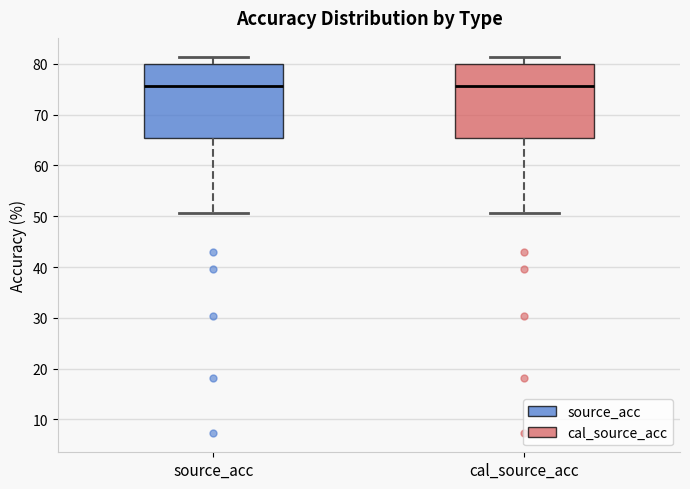

Reading left to right, read every box against the y-axis: the position of its median line, the range the box covers, and the ends of its whiskers. The values are not printed on the chart, so give them approximately, as read against the axis.

source_acc: median 76, box 65 to 80, whiskers 51 to 81
cal_source_acc: median 76, box 65 to 80, whiskers 51 to 81